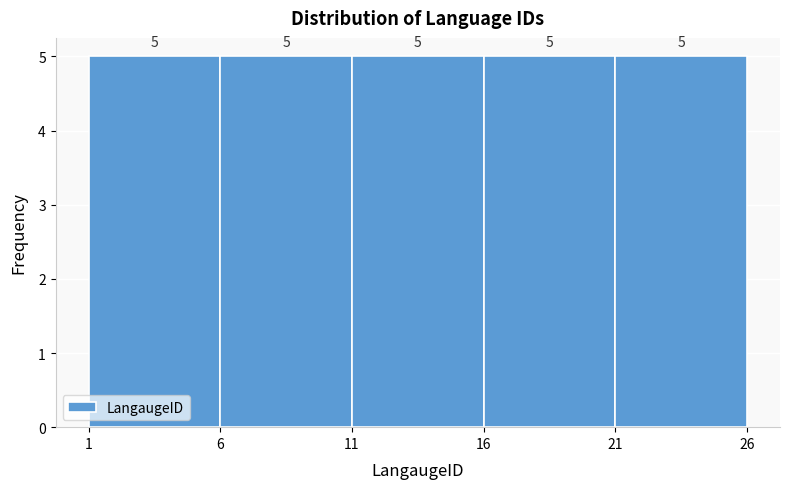

Reading left to right, transcribe this chart: for each bar, give the range it covers on the x-axis and its height.

1 to 6: 5
6 to 11: 5
11 to 16: 5
16 to 21: 5
21 to 26: 5